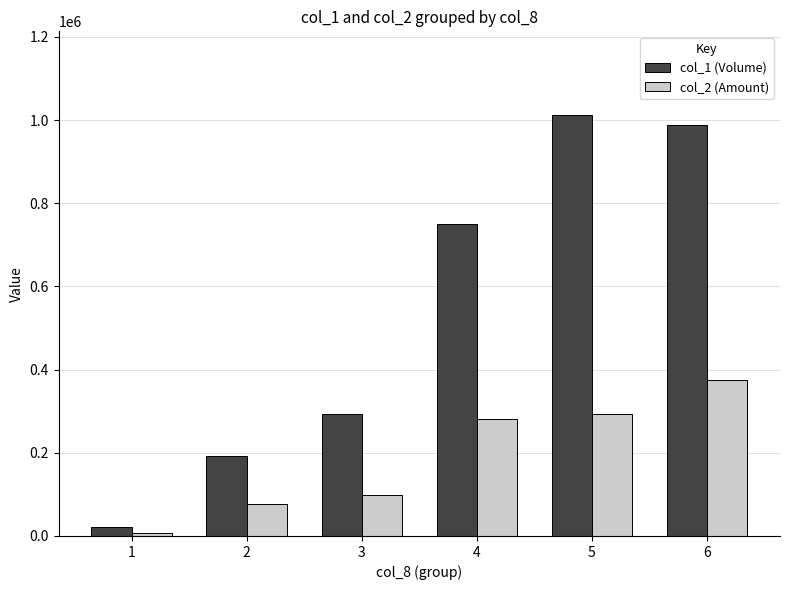

Count the number of categories in the chart.

6